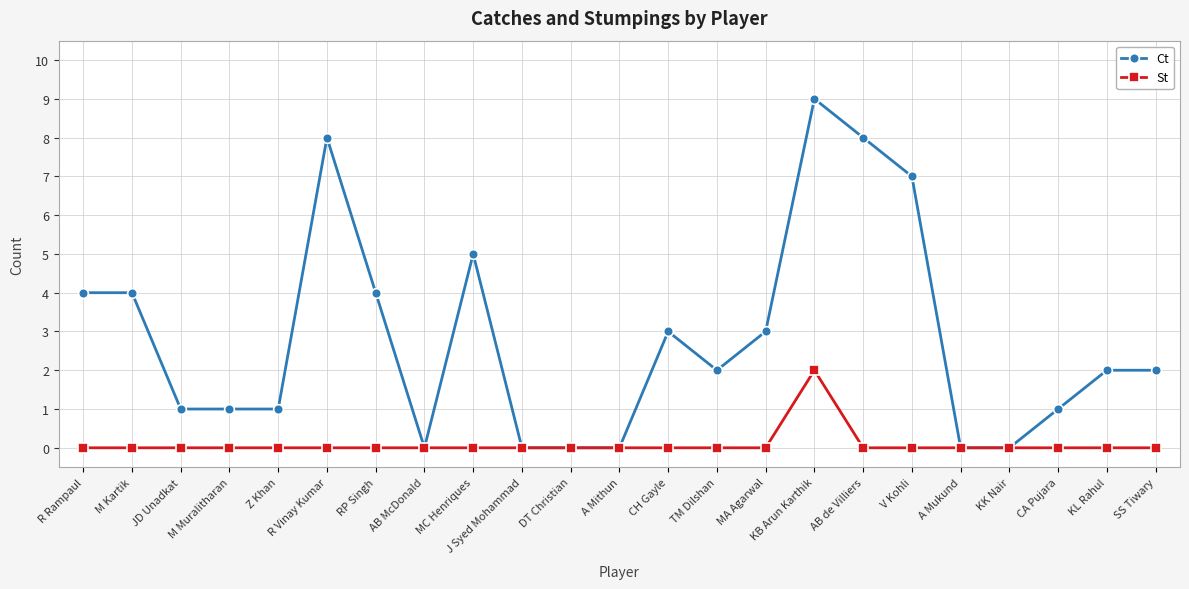

Between DT Christian and SS Tiwary, which series saw the biggest shift?

Ct